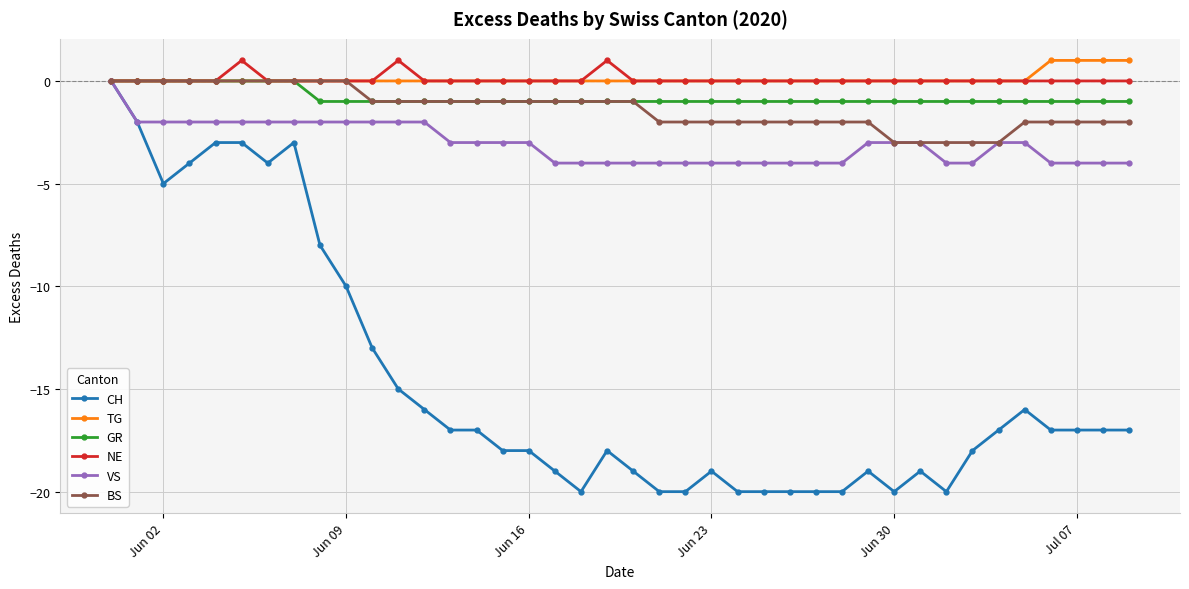

What is the value of the CH point at the 38th from the left?

-17